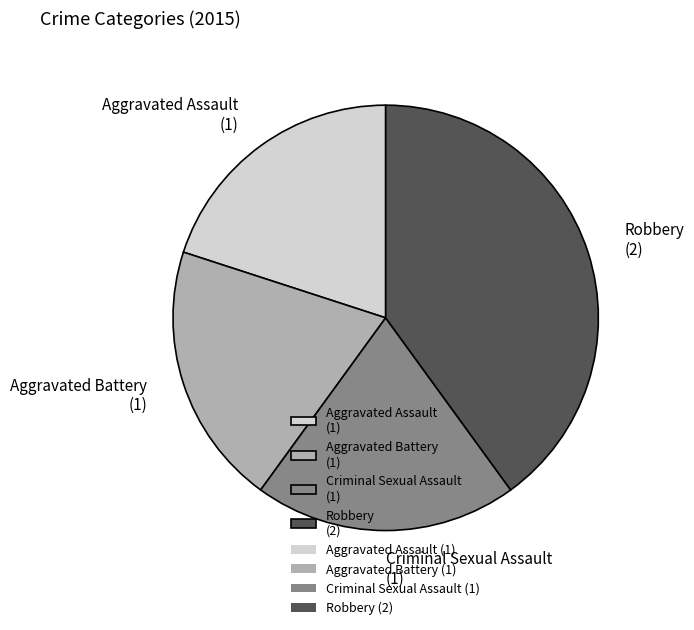

What is the ratio of the value at Aggravated Assault (1) to the value at Criminal Sexual Assault (1)?

1.0